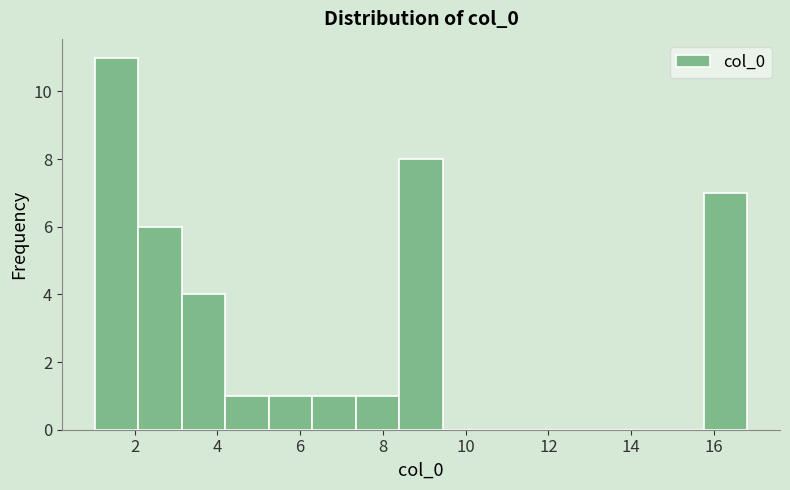

Reading left to right, transcribe this chart: for each bar, give the range it covers on the x-axis and its height. Neither the bar edges nor the heights are printed on the chart, so give them approximately, as read against the axes.

1.0 to 2.0: 11
2.0 to 3.2: 6
3.2 to 4.2: 4
4.2 to 5.2: 1
5.2 to 6.2: 1
6.2 to 7.4: 1
7.4 to 8.4: 1
8.4 to 9.4: 8
9.4 to 10.4: 0
10.4 to 11.6: 0
11.6 to 12.6: 0
12.6 to 13.6: 0
13.6 to 14.8: 0
14.8 to 15.8: 0
15.8 to 16.8: 7